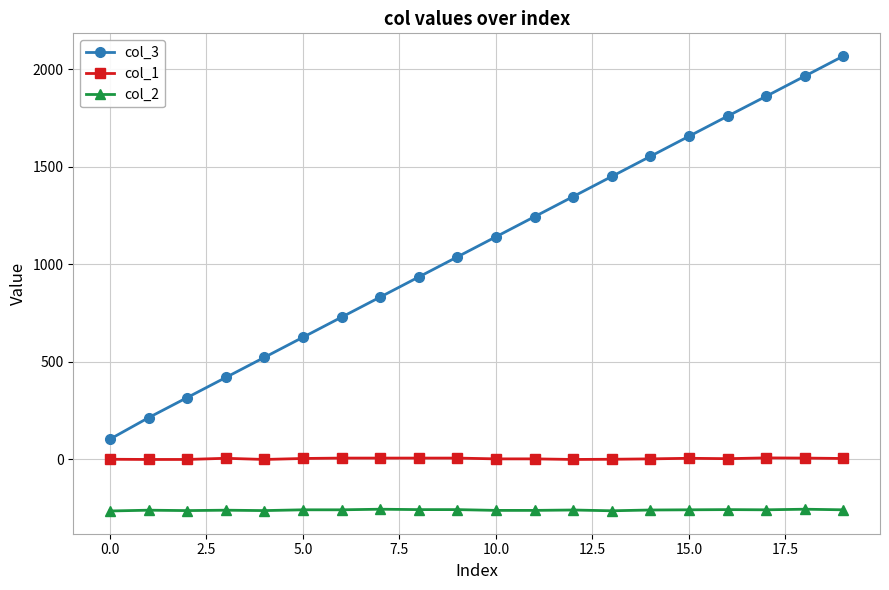

True or false: col_3 and col_2 intersect in this chart.

False